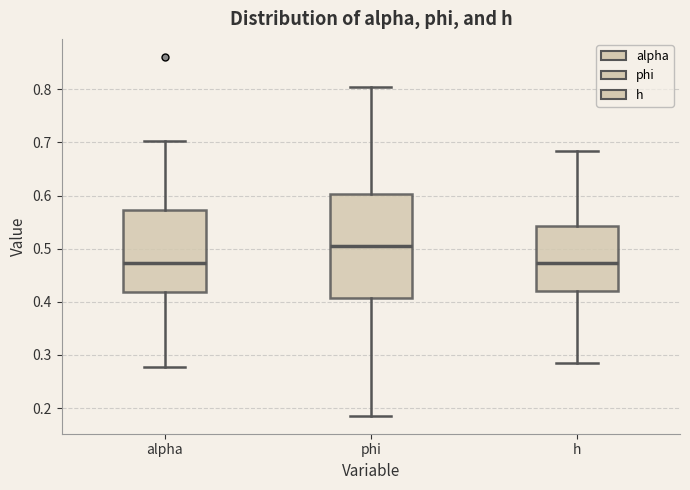

Reading left to right, transcribe this box plot: for each box, give where its median line is, the range the box spans, and where its two whiskers end, as read against the y-axis. The values are not printed on the chart, so give them approximately, as read against the axis.

alpha: median 0.47, box 0.42 to 0.57, whiskers 0.28 to 0.70
phi: median 0.50, box 0.41 to 0.60, whiskers 0.19 to 0.80
h: median 0.47, box 0.42 to 0.54, whiskers 0.28 to 0.68